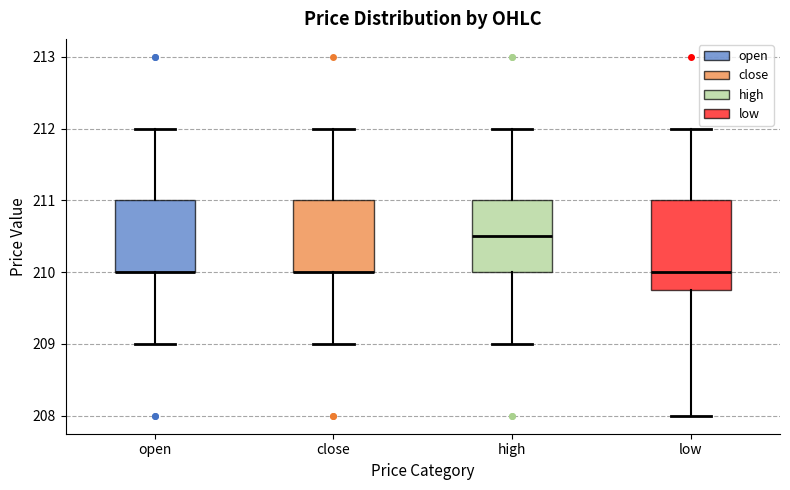

Which box is the tallest, from its lower edge to its upper edge?

low